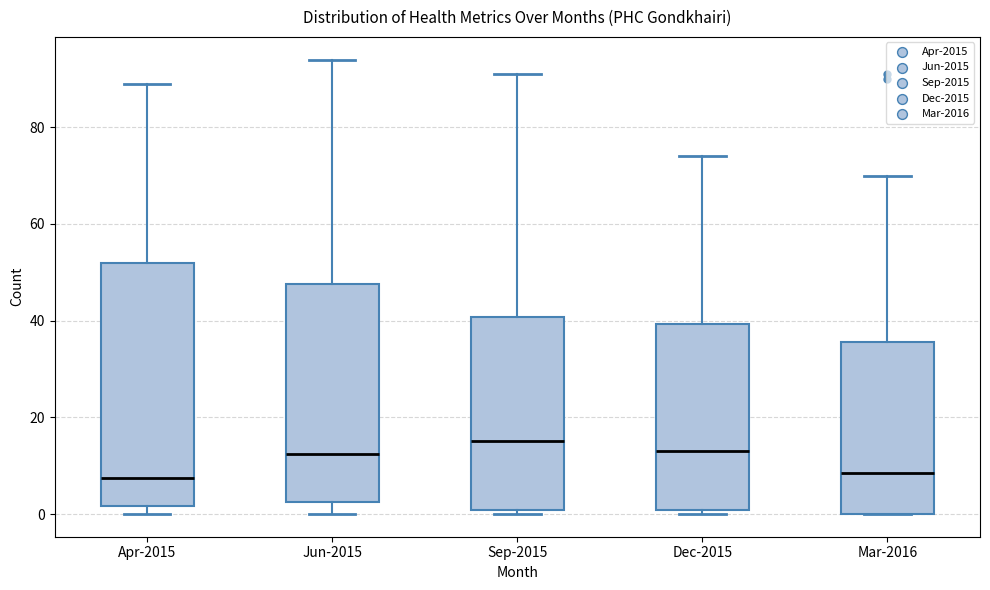

Where does the upper whisker of the box for Mar-2016 end on the y-axis? The values are not printed on the chart, so give them approximately, as read against the axis.

70